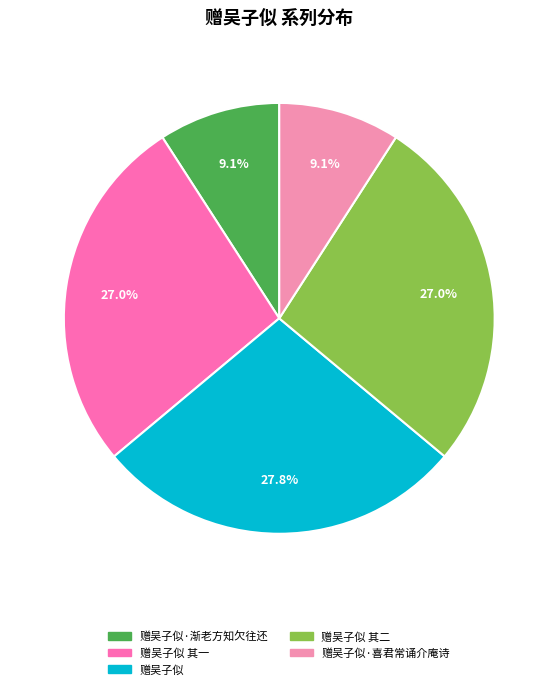

True or false: 赠吴子似 其一 accounts for 13% of the total.

False